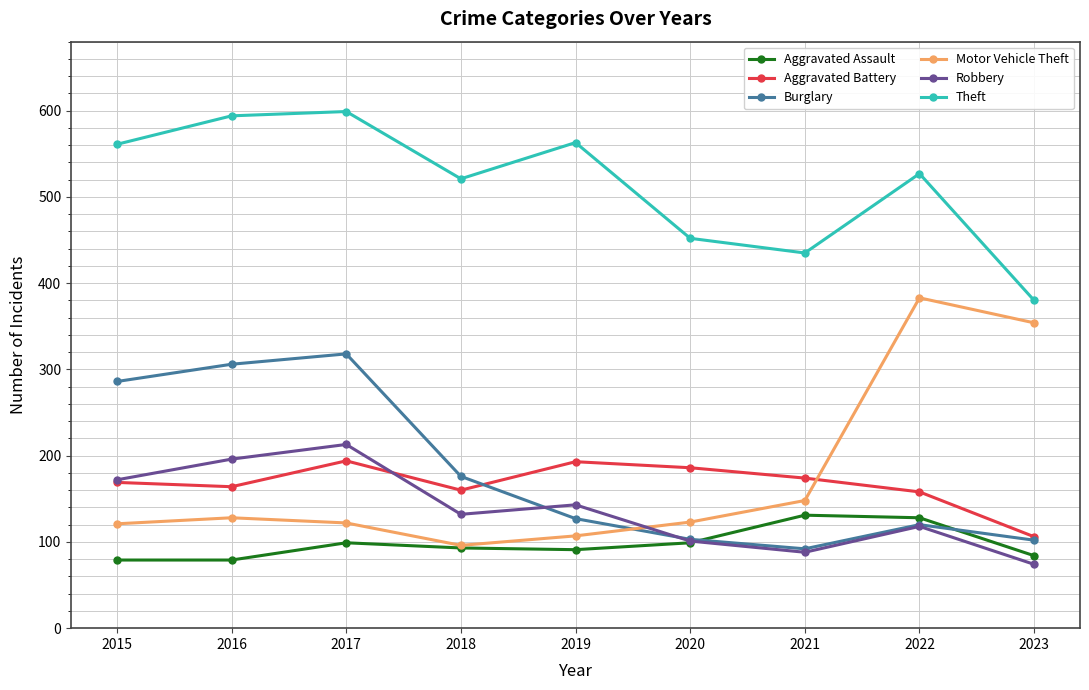

What is the approximate value of Motor Vehicle Theft at 2023, to the nearest 10?

350